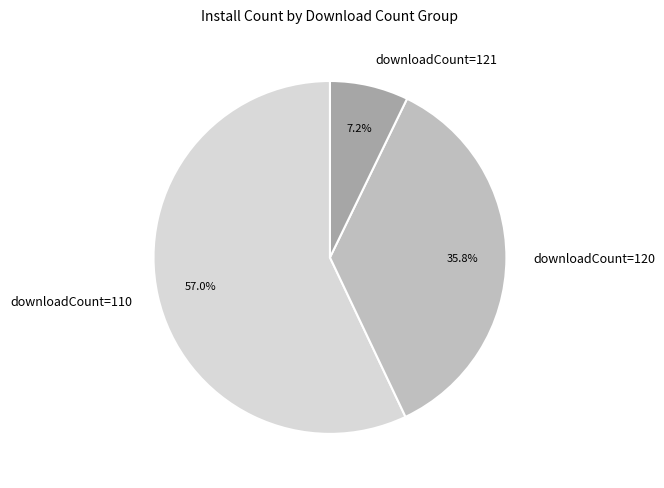

What is the largest slice in the pie chart?

downloadCount=110